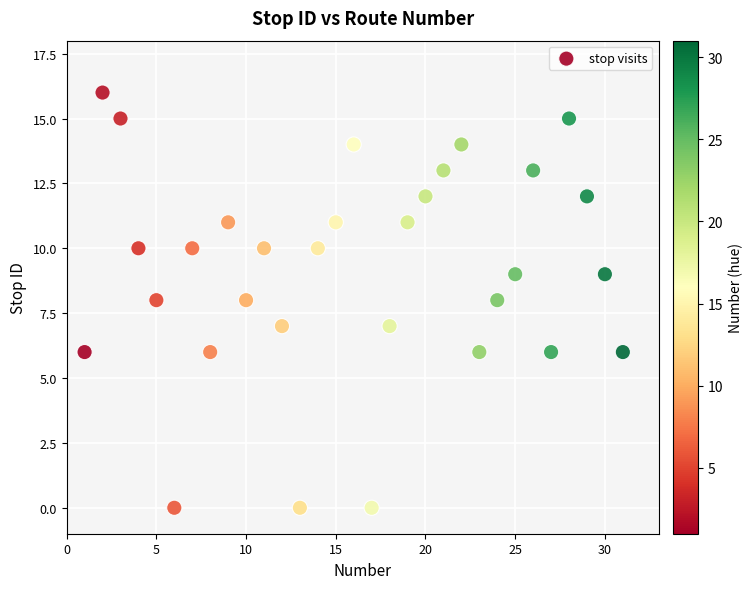

What is the range of Y values (max minus min)?

16